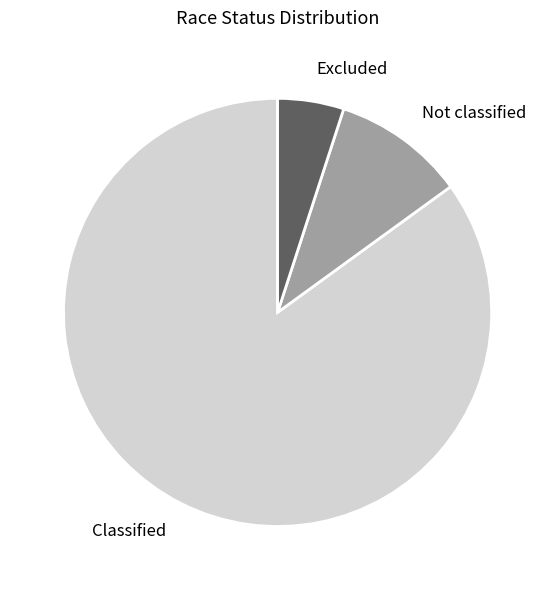

Which slice represents more than half of the pie?

Classified